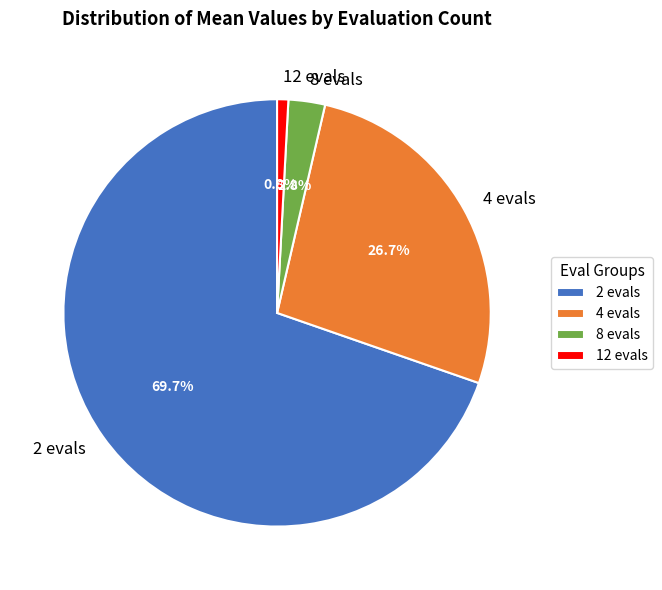

How much of the chart is everything except 12 evals?

99.2%